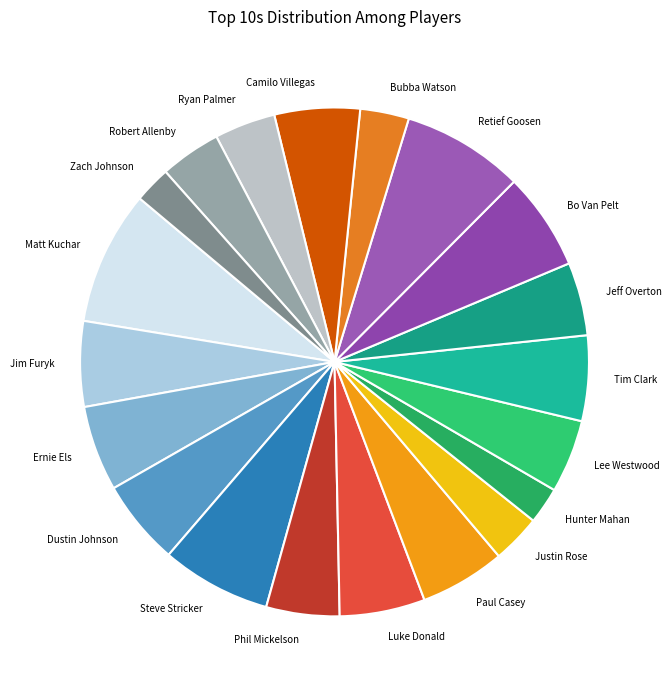

Between Ryan Palmer and Bubba Watson, which is larger?

Ryan Palmer